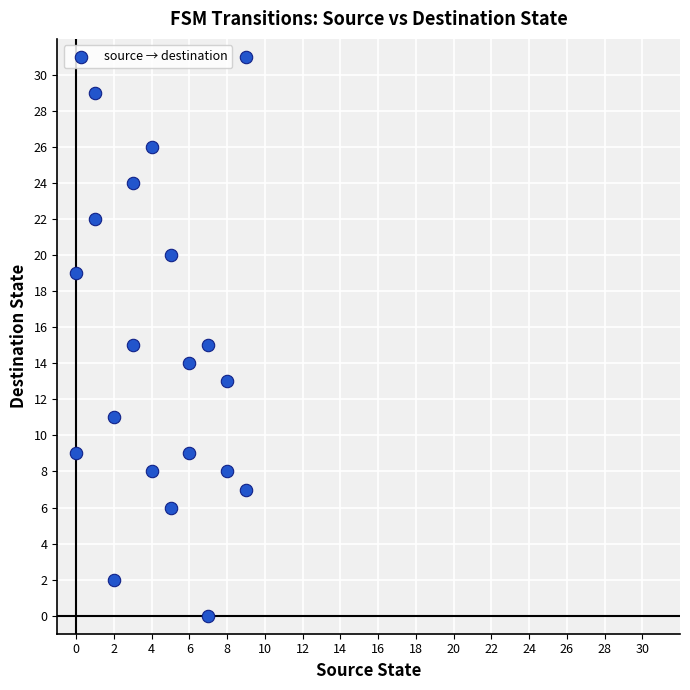

What is the range of Y values (max minus min)?

31